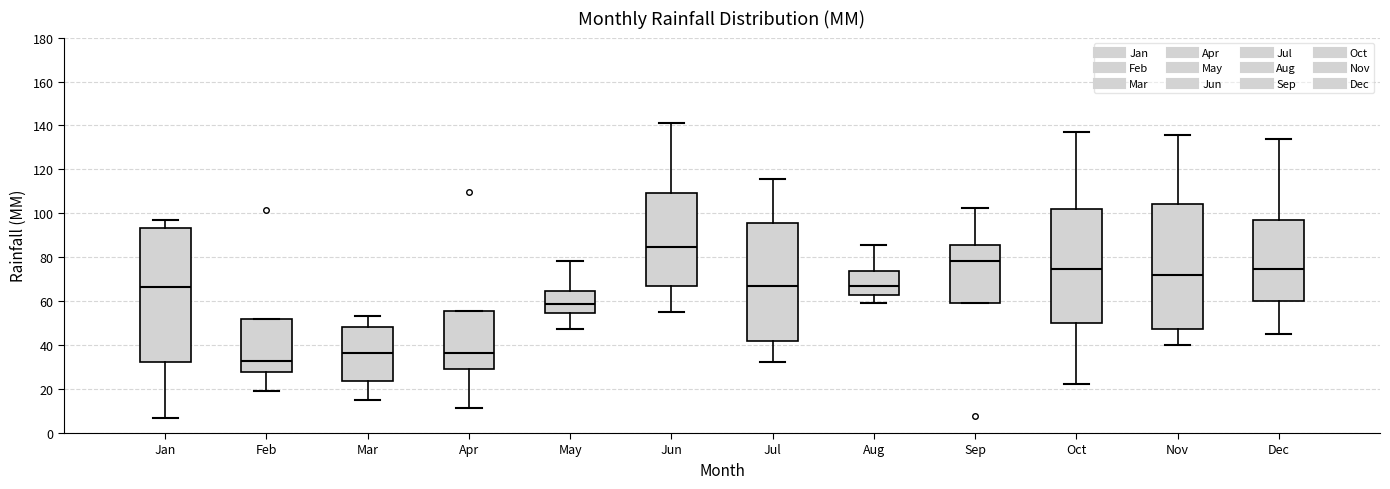

Reading left to right, read every box against the y-axis: the position of its median line, the range the box covers, and the ends of its whiskers. The values are not printed on the chart, so give them approximately, as read against the axis.

Jan: median 66, box 32 to 94, whiskers 6 to 98
Feb: median 34, box 28 to 52, whiskers 20 to 52
Mar: median 36, box 24 to 48, whiskers 16 to 54
Apr: median 36, box 30 to 56, whiskers 12 to 56
May: median 58, box 54 to 64, whiskers 48 to 78
Jun: median 84, box 66 to 110, whiskers 56 to 142
Jul: median 66, box 42 to 96, whiskers 32 to 116
Aug: median 68, box 62 to 74, whiskers 60 to 86
Sep: median 78, box 60 to 86, whiskers 60 to 102
Oct: median 74, box 50 to 102, whiskers 22 to 138
Nov: median 72, box 48 to 104, whiskers 40 to 136
Dec: median 74, box 60 to 96, whiskers 46 to 134